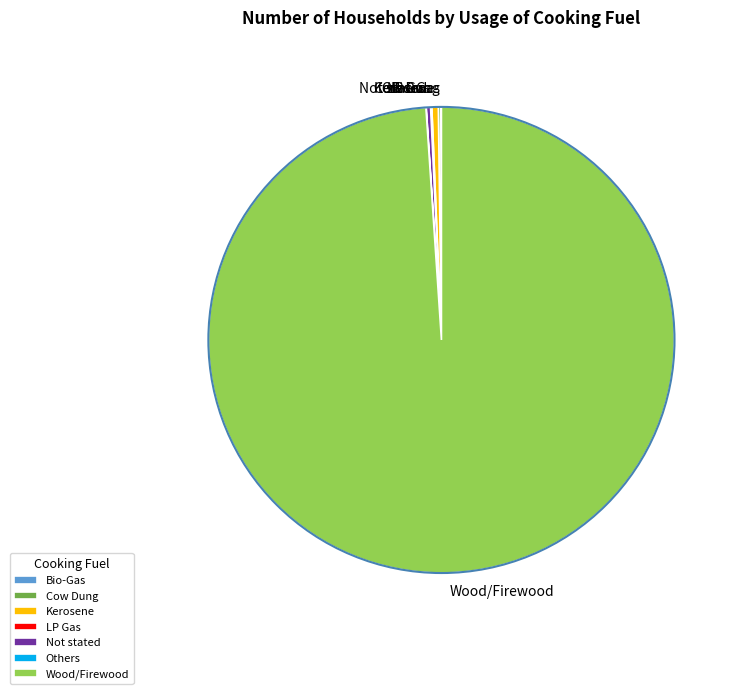

Which has a higher value, Kerosene or Wood/Firewood?

Wood/Firewood